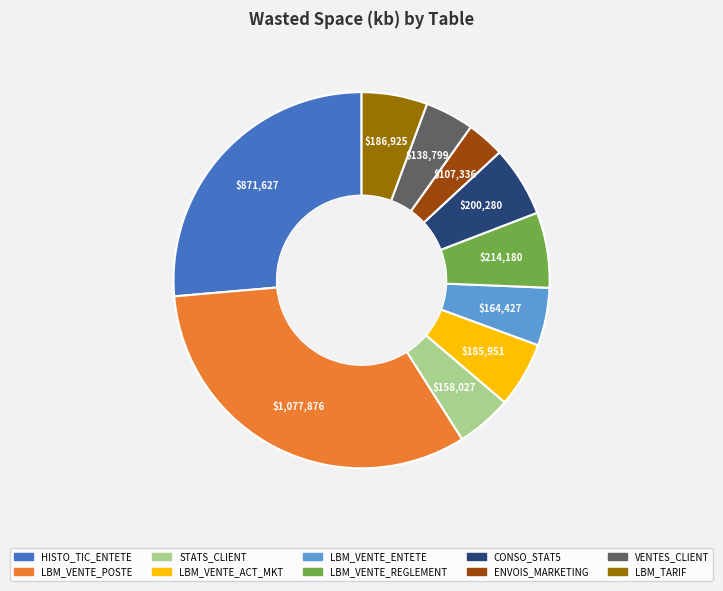

Between CONSO_STAT5 and HISTO_TIC_ENTETE, which is larger?

HISTO_TIC_ENTETE